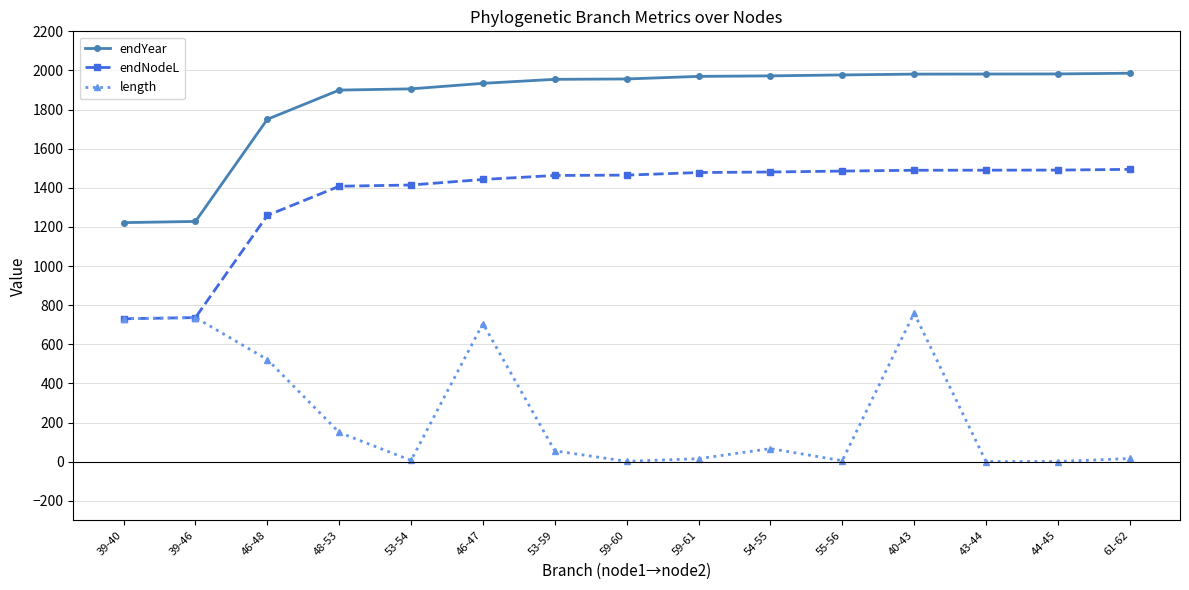

True or false: endNodeL and endYear cross at least once.

False